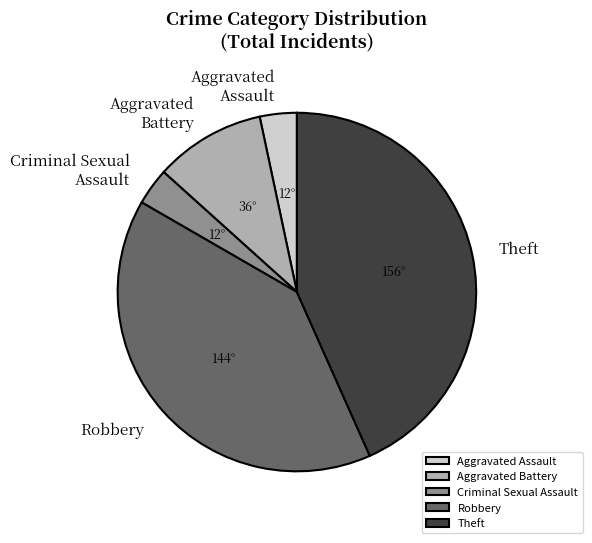

True or false: Aggravated Battery accounts for 1% of the total.

False